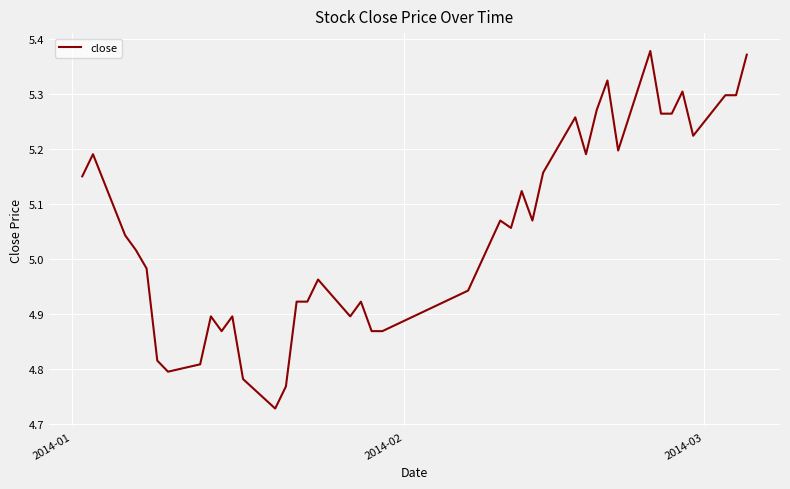

What is the difference between the second highest and second lowest values?

0.6